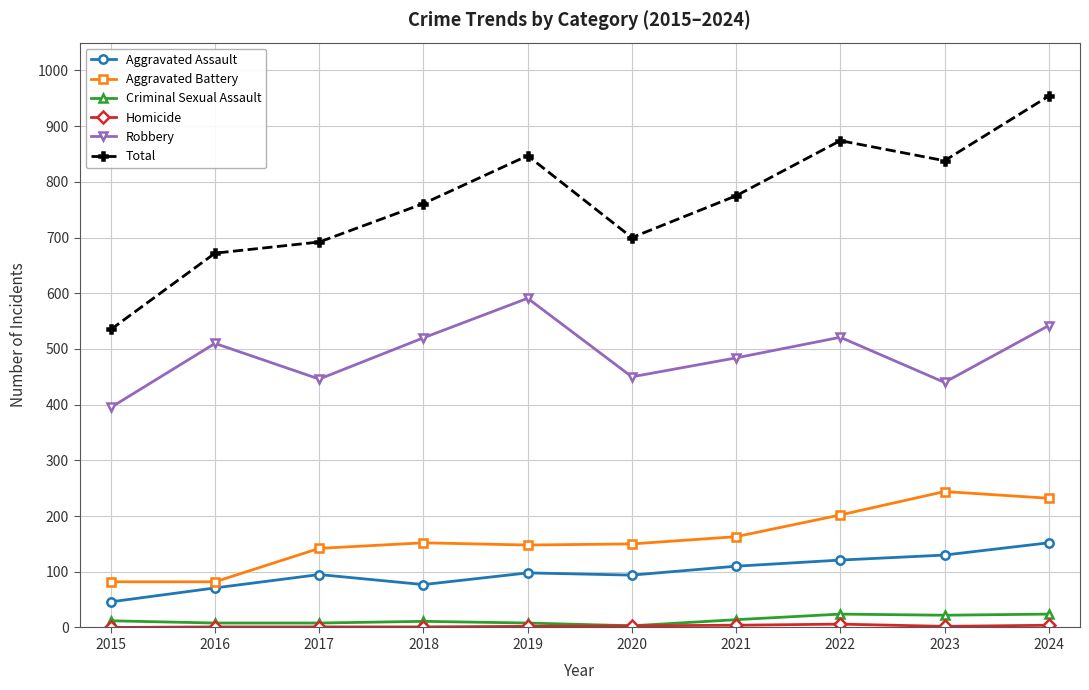

True or false: Aggravated Assault has a value of 77 at 2018.

True